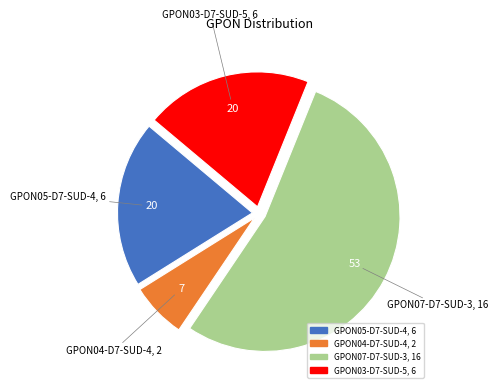

Between GPON04-D7-SUD-4 and GPON03-D7-SUD-5, which is larger?

GPON03-D7-SUD-5